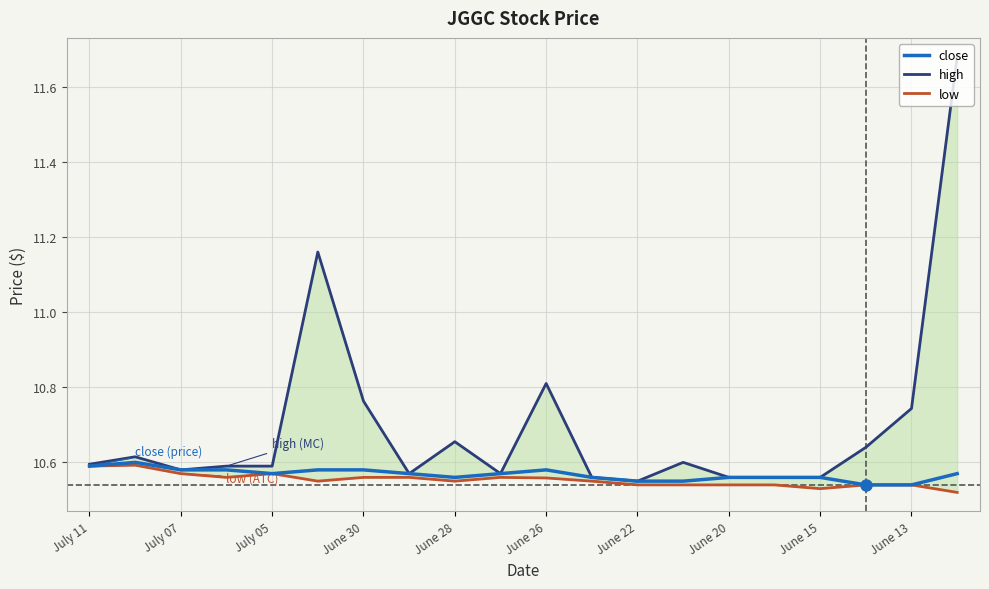

True or false: close has a value of 4.5 at June 13.

False